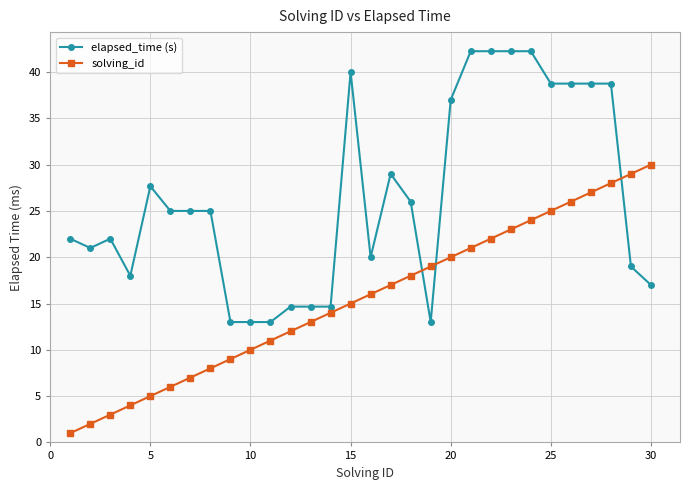

What is the value of the solving_id point at the 26th from the left?

26.0